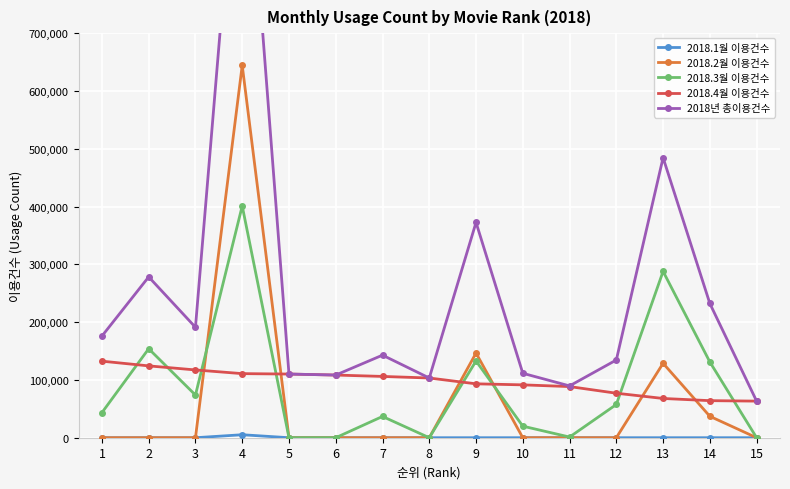

Which series has the largest total across all categories?

2018년 총이용건수